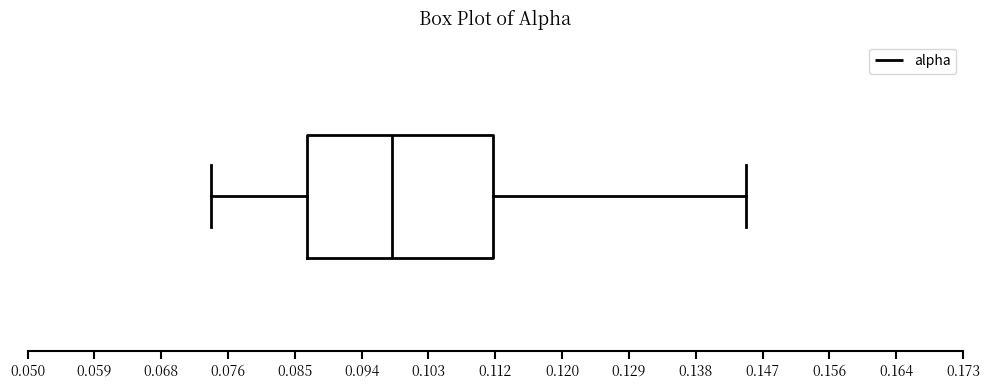

Where does the median line of the box sit on the x-axis? The values are not printed on the chart, so give them approximately, as read against the axis.

0.098